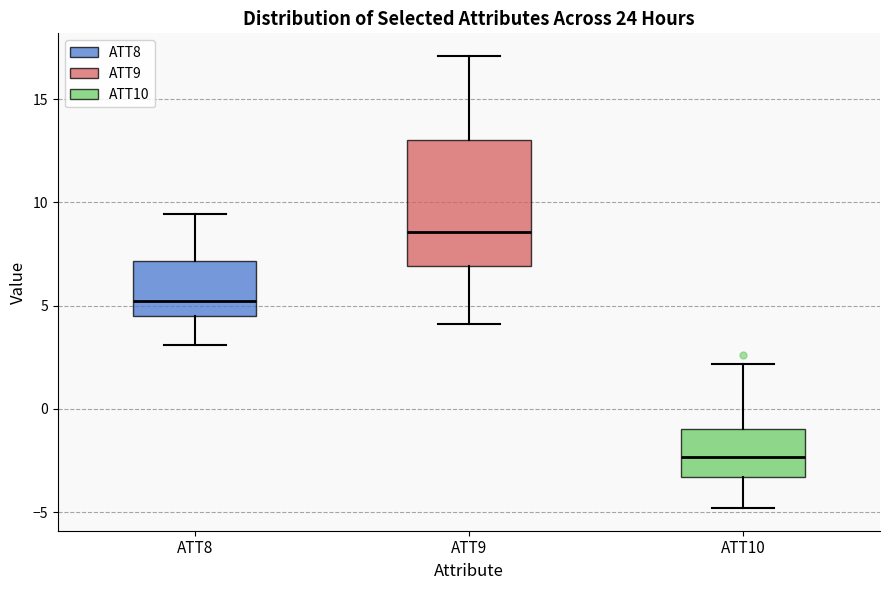

Where is the lower edge of the box for ATT10 on the y-axis? The values are not printed on the chart, so give them approximately, as read against the axis.

-3.5